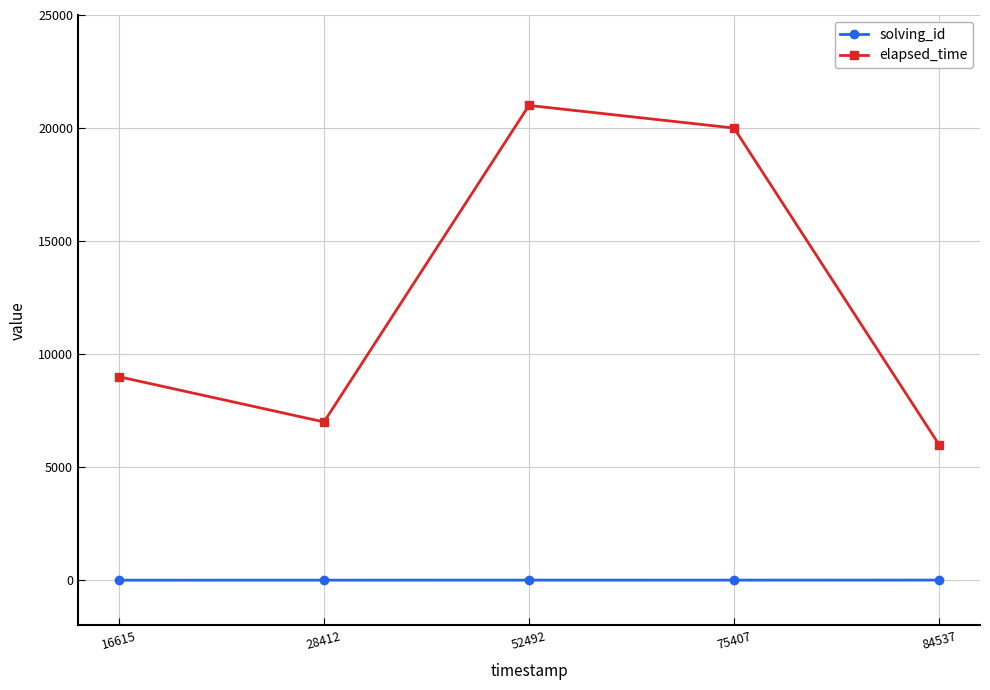

What is the sum of the solving_id values at 84537 and 16615?

6